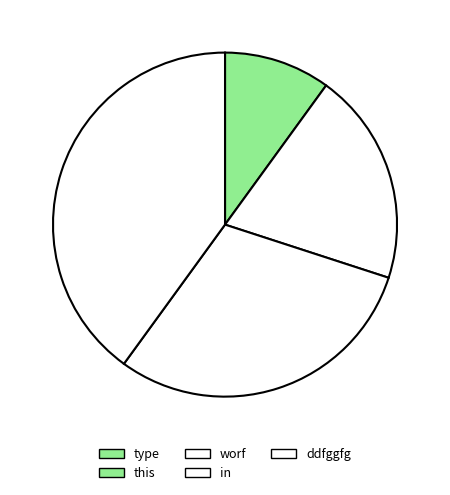

How many slices are in this pie chart?

5